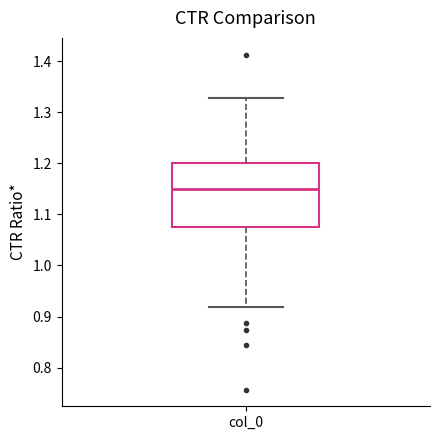

Read this box plot against the y-axis: the position of the median line, the range covered by the box, and the ends of both whiskers. The values are not printed on the chart, so give them approximately, as read against the axis.

median 1.15, box 1.08 to 1.20, whiskers 0.92 to 1.33